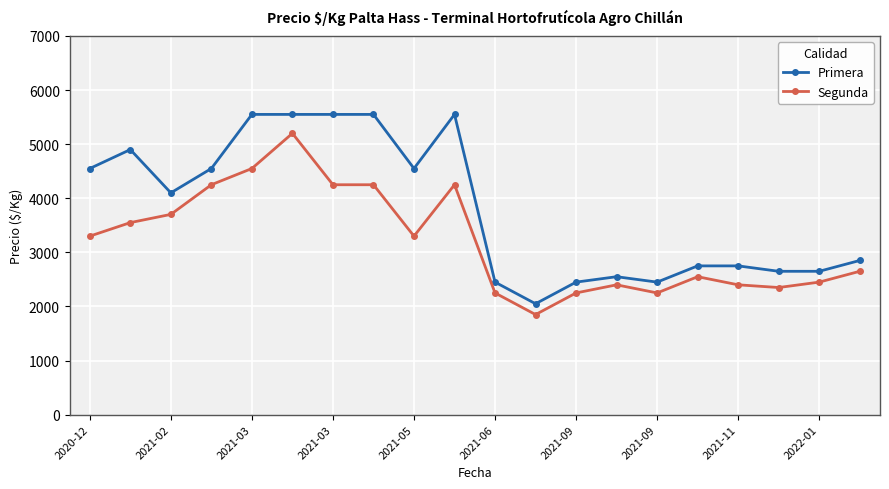

True or false: Primera has more than 0 interior local peaks.

True